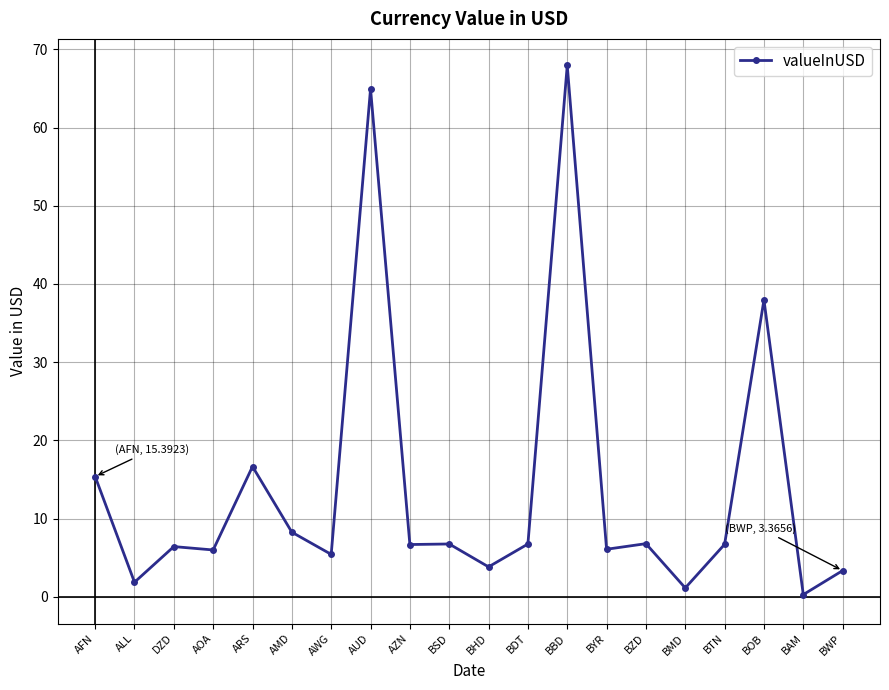

True or false: the data has more than 1 interior local peaks.

True